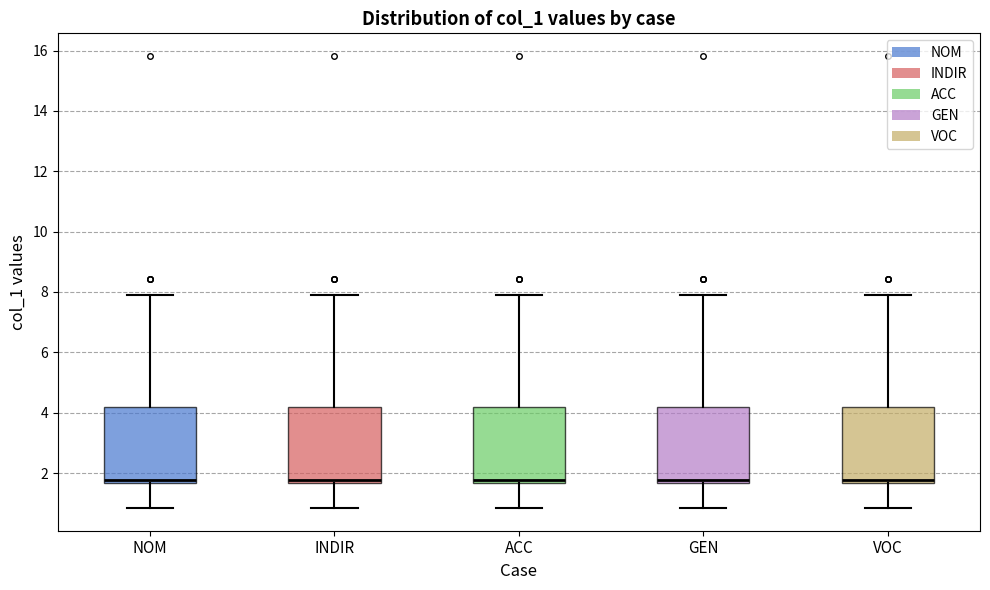

Reading left to right, read every box against the y-axis: the position of its median line, the range the box covers, and the ends of its whiskers. The values are not printed on the chart, so give them approximately, as read against the axis.

NOM: median 1.8, box 1.6 to 4.2, whiskers 0.8 to 7.8
INDIR: median 1.8, box 1.6 to 4.2, whiskers 0.8 to 7.8
ACC: median 1.8, box 1.6 to 4.2, whiskers 0.8 to 7.8
GEN: median 1.8, box 1.6 to 4.2, whiskers 0.8 to 7.8
VOC: median 1.8, box 1.6 to 4.2, whiskers 0.8 to 7.8